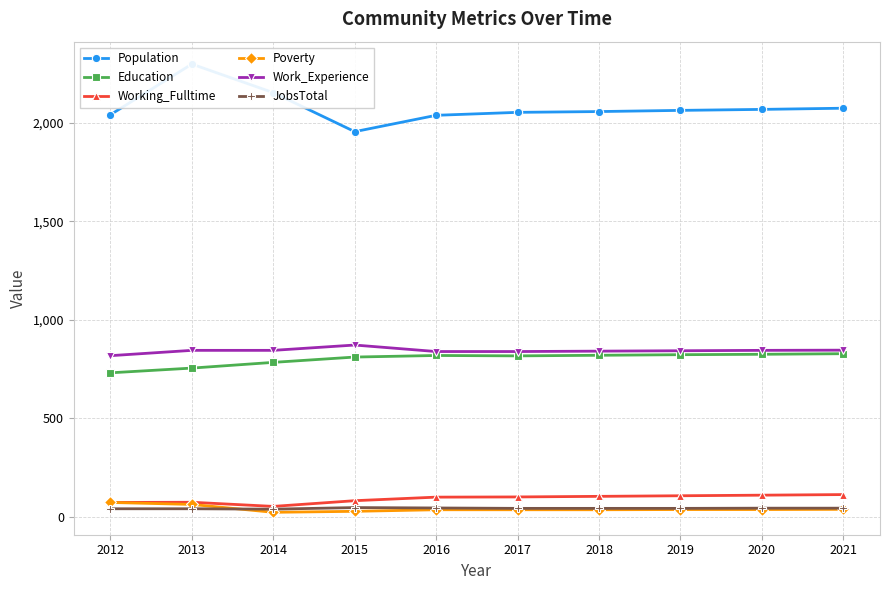

Which label corresponds to the smallest value in the chart?

2014